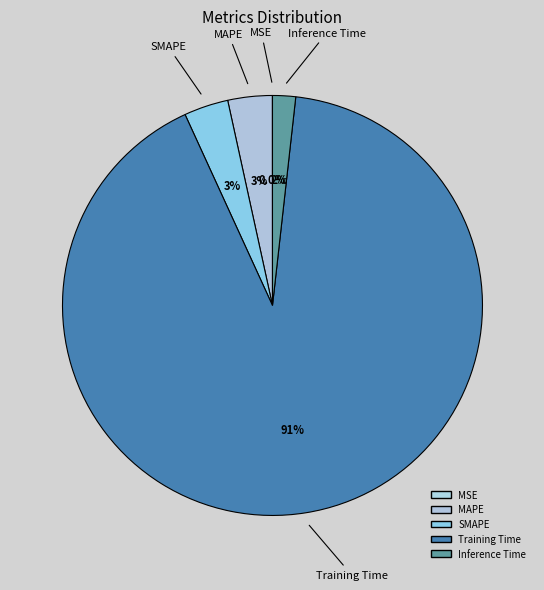

How much of the chart is everything except MAPE?

96.6%